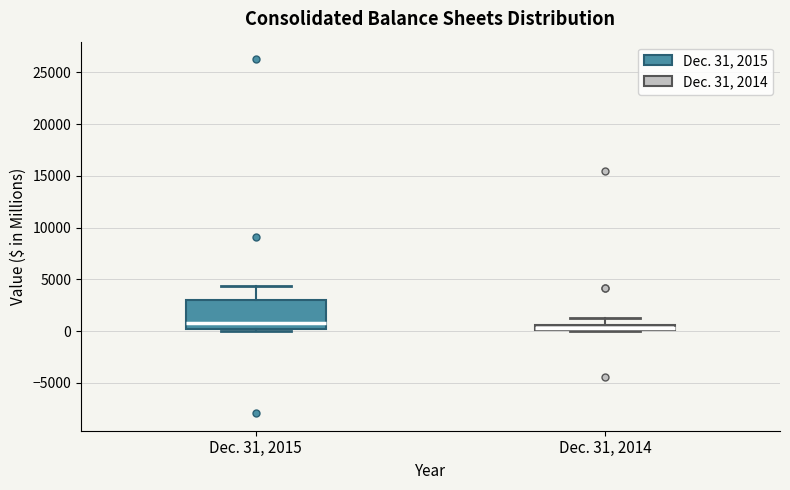

Comparing the boxes themselves (not the whiskers), which one is the tallest?

Dec. 31, 2015